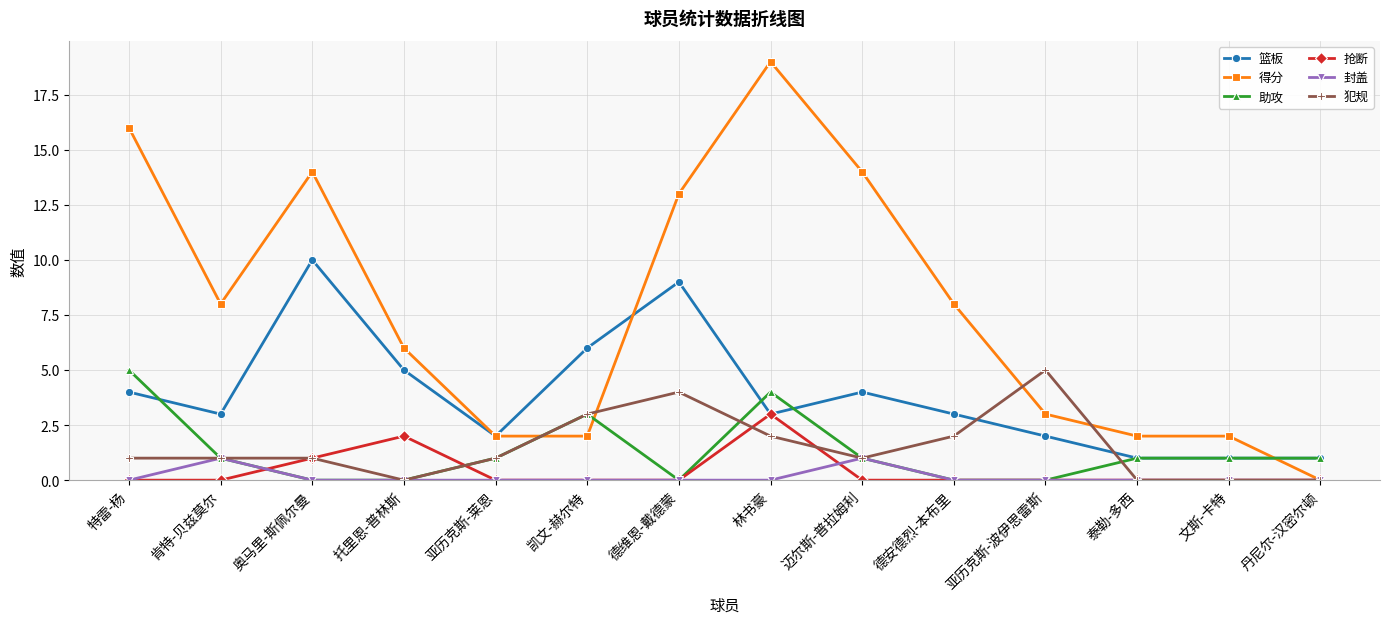

The value of 抢断 at 托里恩-普林斯 is 1. True or false?

False